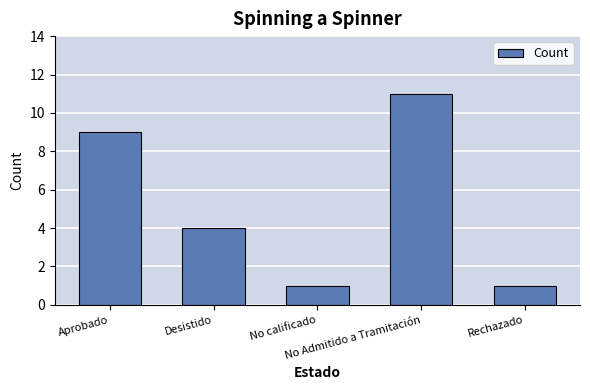

The chart shows a value of 9 at Aprobado. True or false?

True